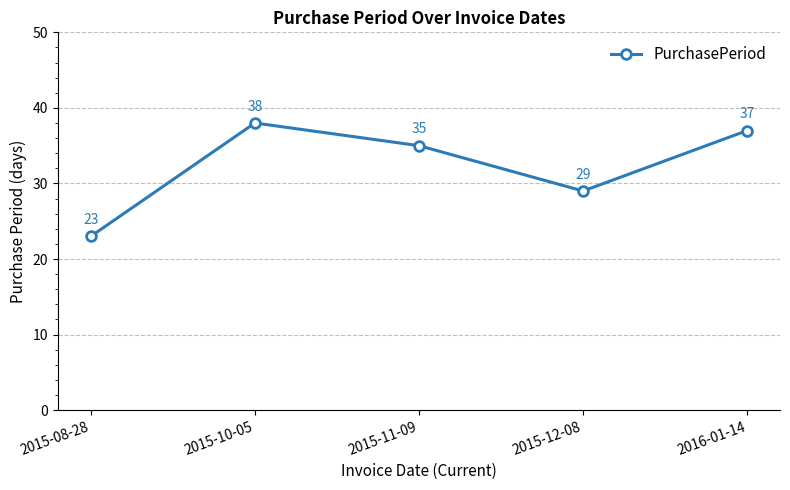

What is the difference between the second highest and minimum values?

14